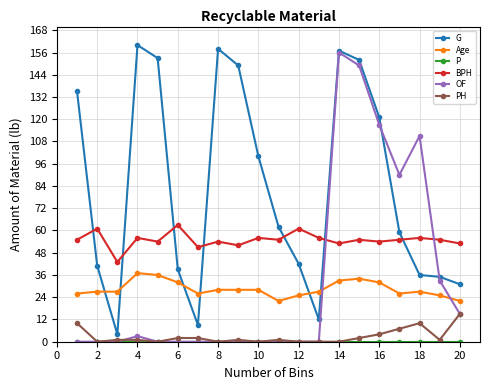

What is the greatest value displayed?

160